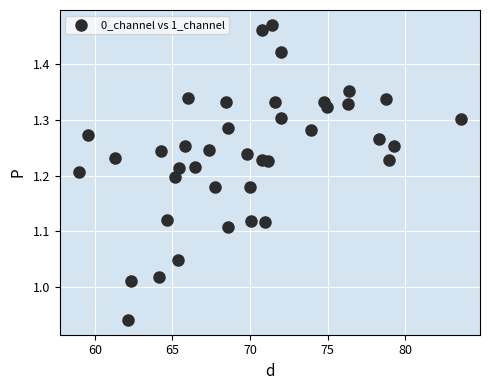

What is the range of Y values (max minus min)?

0.5